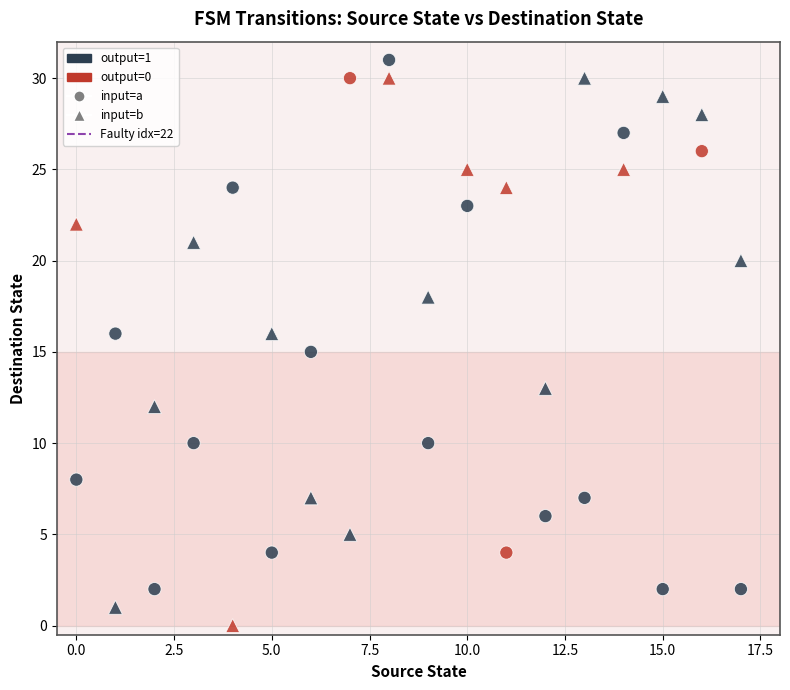

Across all data points, what is the range of Y values (max minus min)?

31